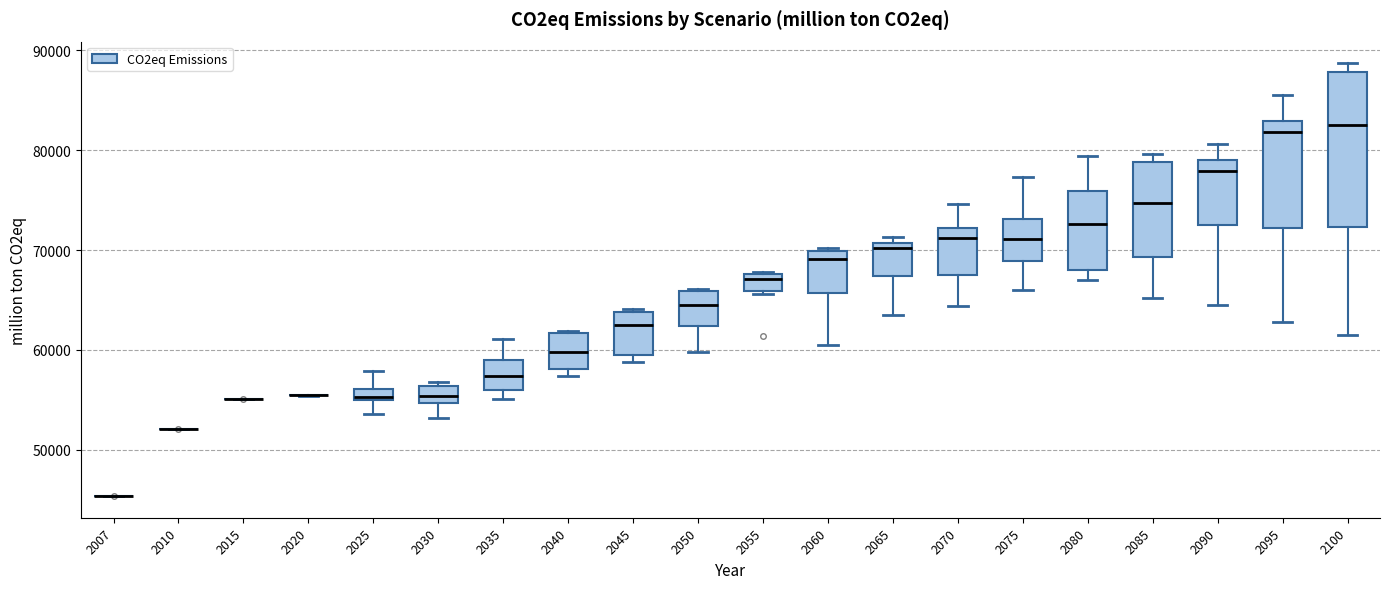

Where is the lower edge of the box at x = 2040 on the y-axis? The values are not printed on the chart, so give them approximately, as read against the axis.

58000